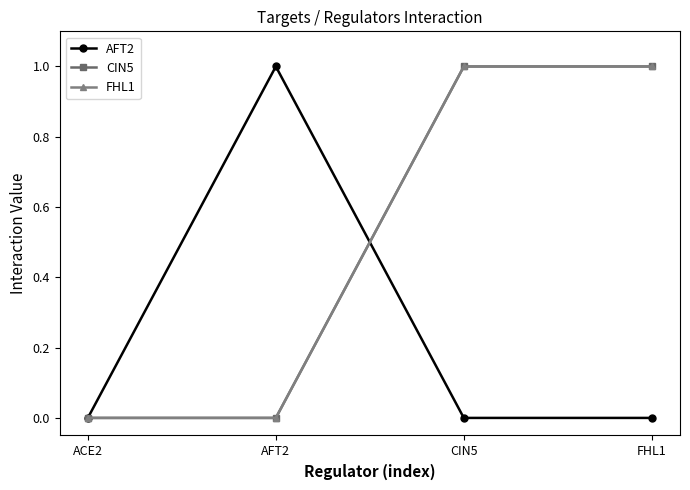

What is the sum of all FHL1 values?

2